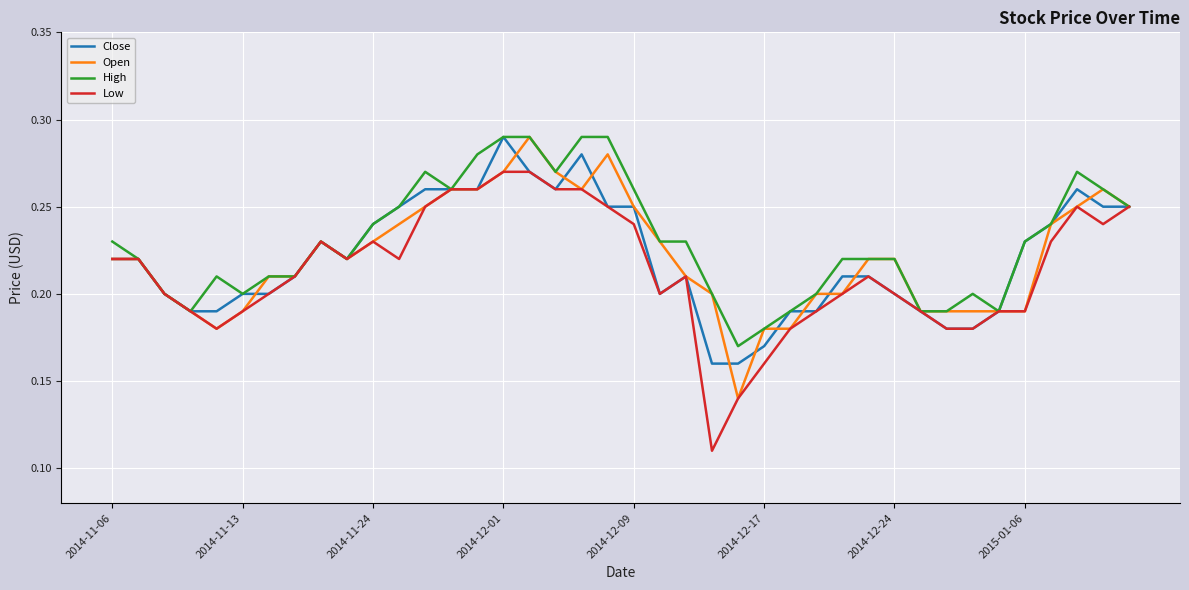

How many lines are shown in the chart?

4